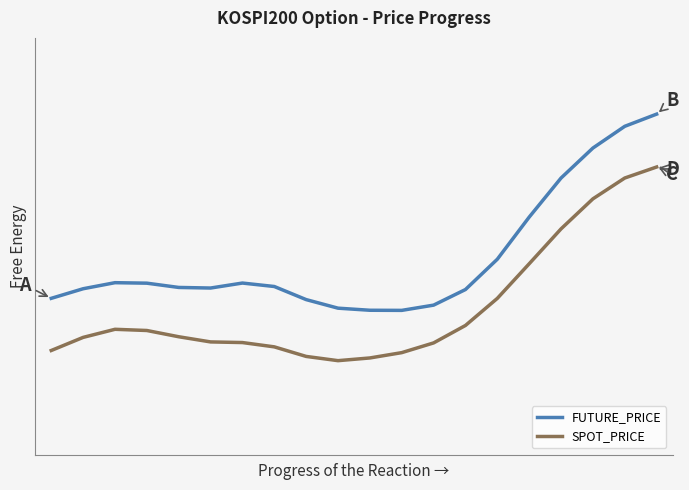

True or false: FUTURE_PRICE and SPOT_PRICE cross at least once.

False